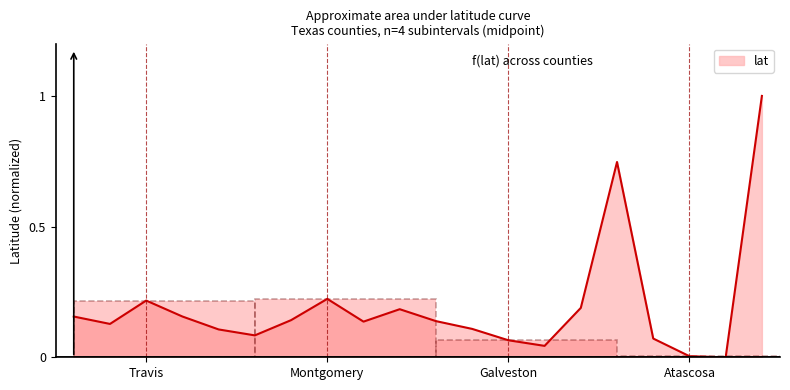

What is the greatest value displayed?

1.0